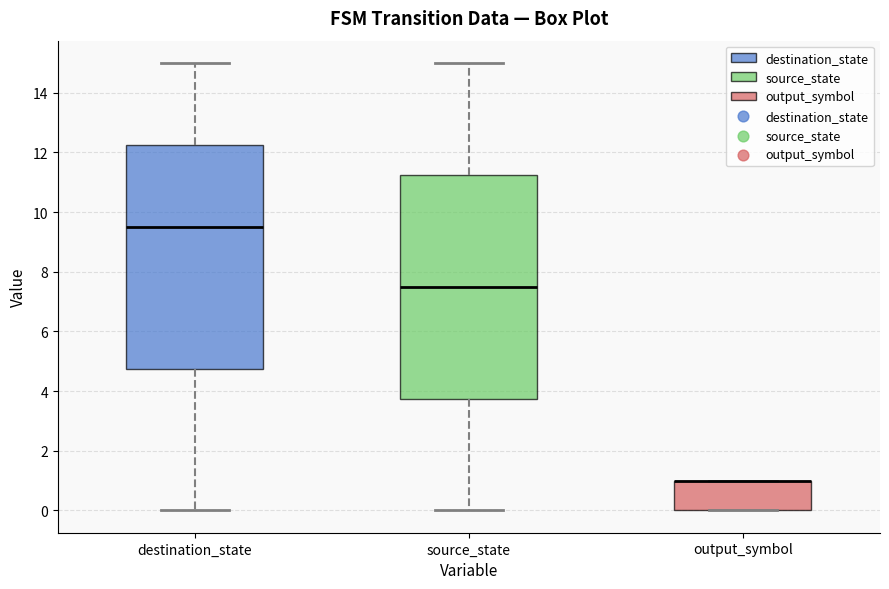

Where is the lower edge of the box for source_state on the y-axis? The values are not printed on the chart, so give them approximately, as read against the axis.

3.8